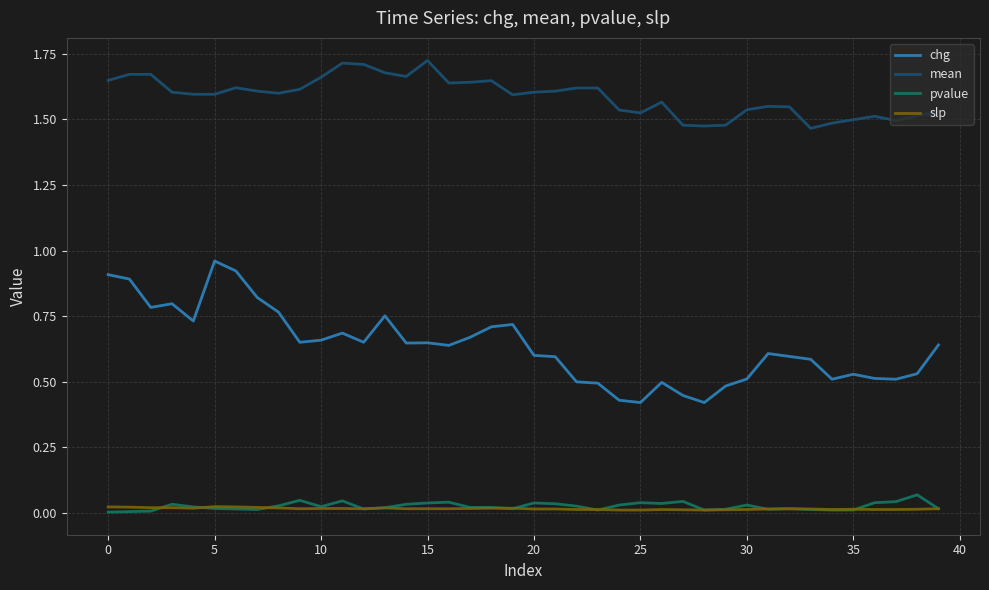

True or false: mean and chg intersect in this chart.

False